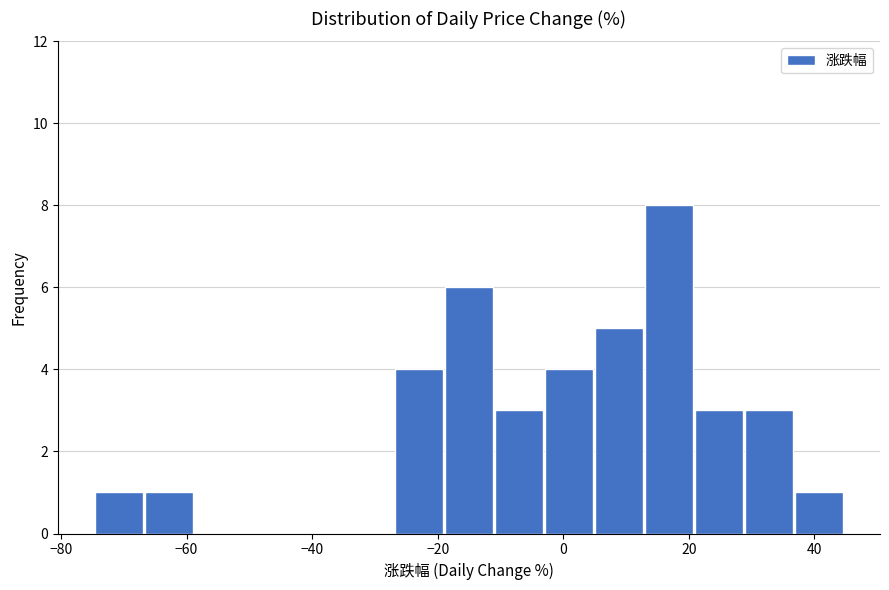

Around what value on the x-axis is the tallest bar? Give the approximate position of its centre, as read against the axis.

16